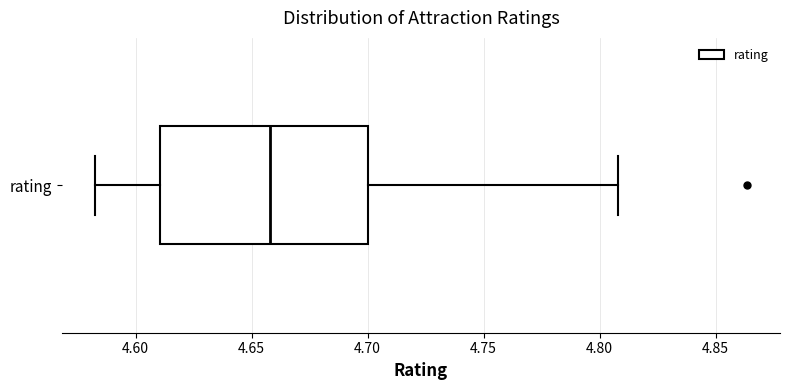

Read this box plot against the x-axis: the position of the median line, the range covered by the box, and the ends of both whiskers. The values are not printed on the chart, so give them approximately, as read against the axis.

median 4.66, box 4.61 to 4.70, whiskers 4.58 to 4.81